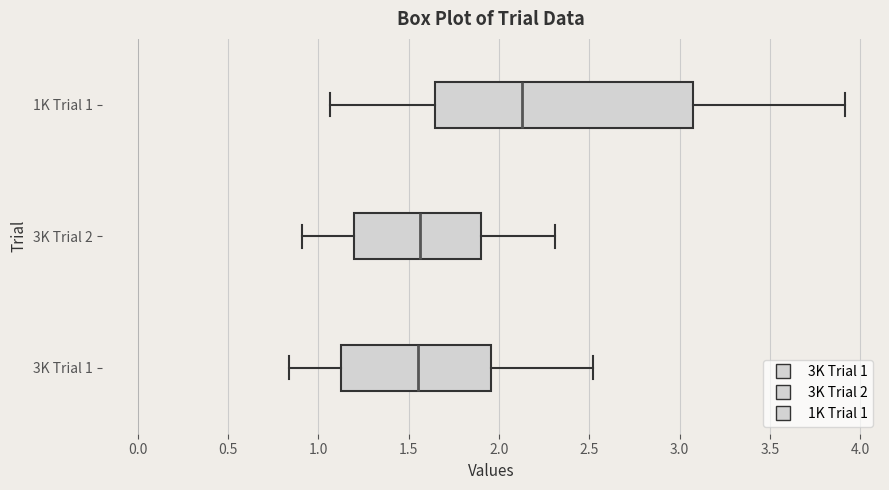

Reading bottom to top, read every box against the x-axis: the position of its median line, the range the box covers, and the ends of its whiskers. The values are not printed on the chart, so give them approximately, as read against the axis.

3K Trial 1: median 1.55, box 1.10 to 1.95, whiskers 0.85 to 2.50
3K Trial 2: median 1.55, box 1.20 to 1.90, whiskers 0.90 to 2.30
1K Trial 1: median 2.15, box 1.65 to 3.10, whiskers 1.05 to 3.90